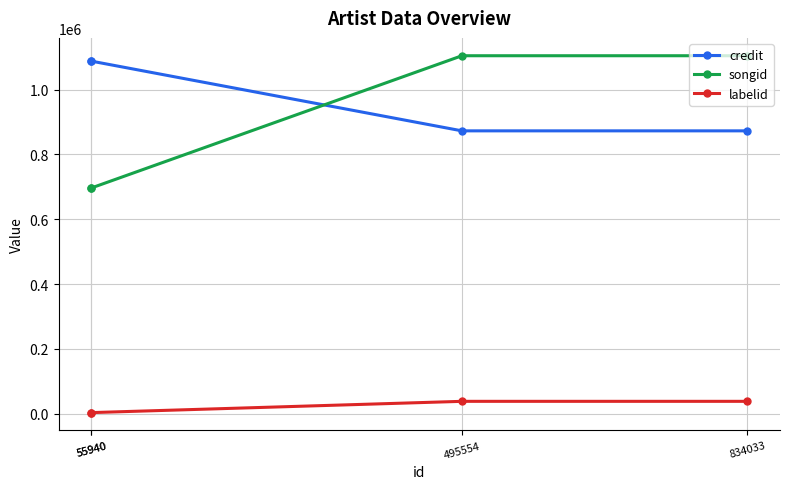

What value does the labelid series have at 55940, to the nearest 100?

3800